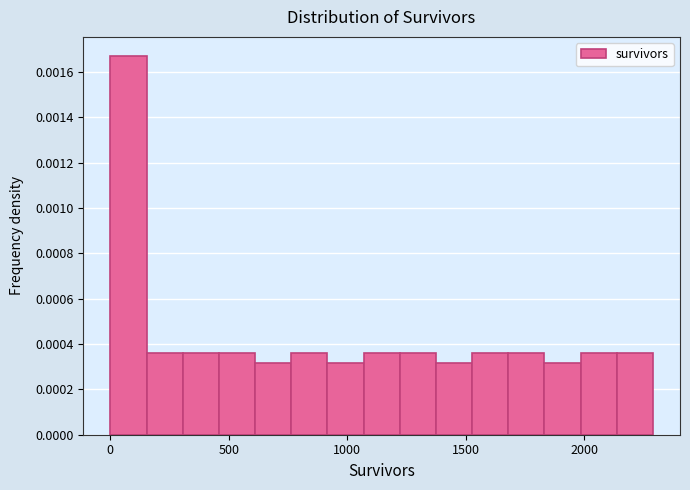

Around what value on the x-axis is the tallest bar? Give the approximate position of its centre, as read against the axis.

100